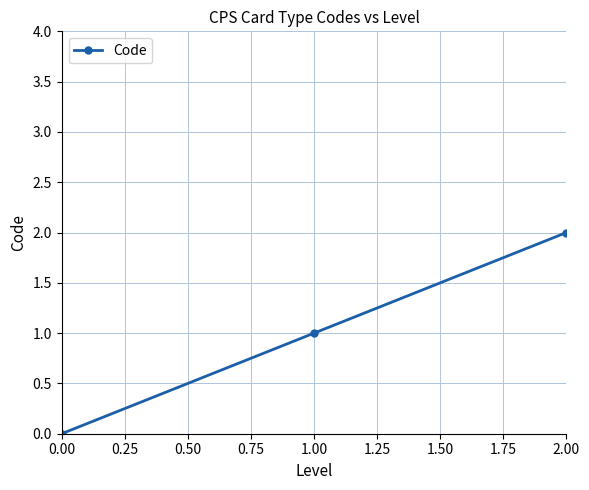

What is the maximum value shown in the chart?

3